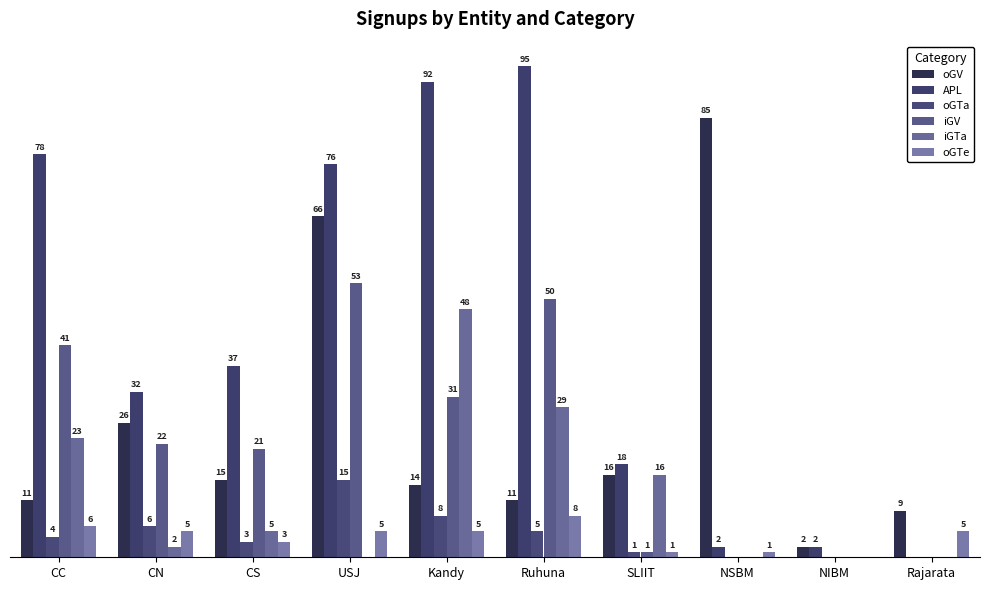

Rank the series by their maximum value, from highest to lowest.

APL, oGV, iGV, iGTa, oGTa, oGTe